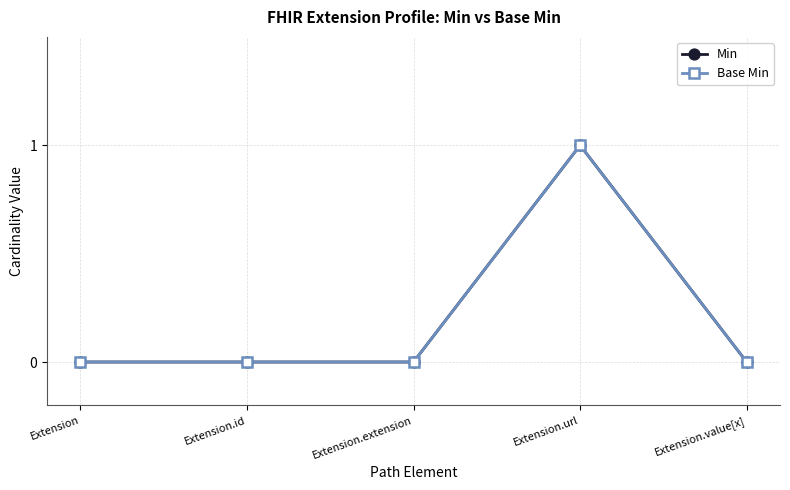

At which category does Min reach its first local peak?

Extension.url